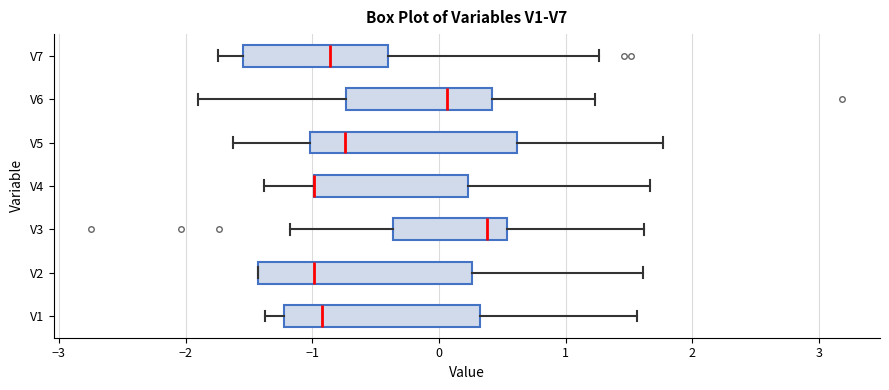

Reading bottom to top, read every box against the x-axis: the position of its median line, the range the box covers, and the ends of its whiskers. The values are not printed on the chart, so give them approximately, as read against the axis.

V1: median -0.9, box -1.2 to 0.3, whiskers -1.4 to 1.6
V2: median -1.0, box -1.4 to 0.3, whiskers -1.4 to 1.6
V3: median 0.4, box -0.4 to 0.5, whiskers -1.2 to 1.6
V4: median -1.0 (drawn on the box's left edge), box -1.0 to 0.2, whiskers -1.4 to 1.7
V5: median -0.7, box -1.0 to 0.6, whiskers -1.6 to 1.8
V6: median 0.1, box -0.7 to 0.4, whiskers -1.9 to 1.2
V7: median -0.9, box -1.6 to -0.4, whiskers -1.7 to 1.3